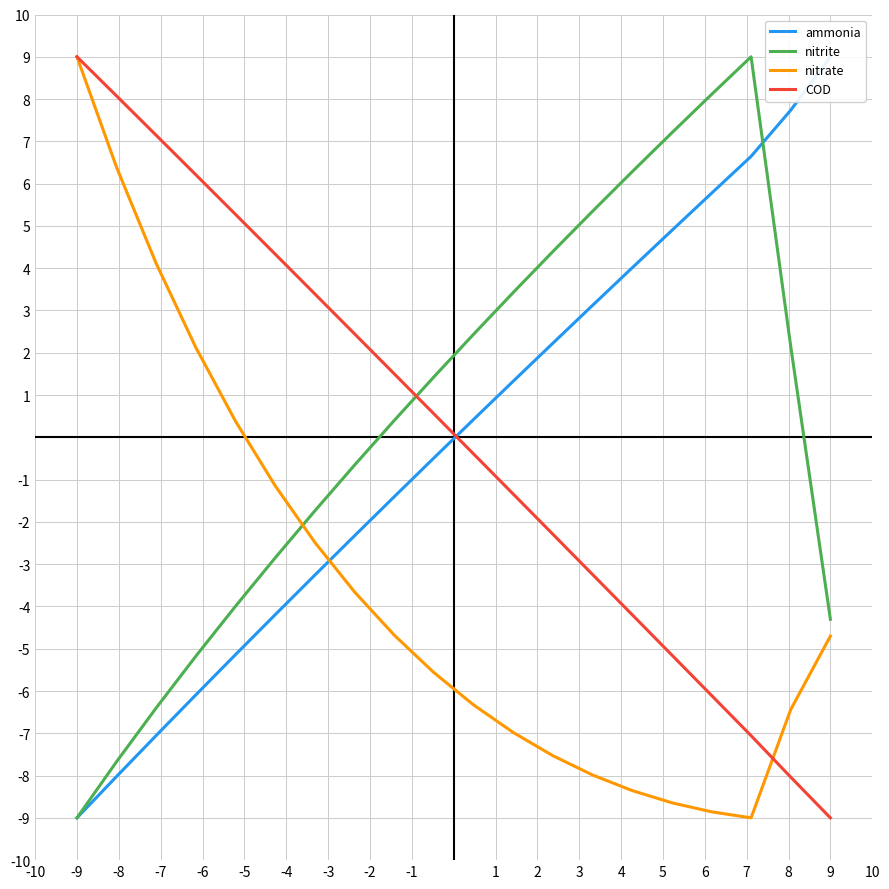

Where does the COD series first go above 0?

-9